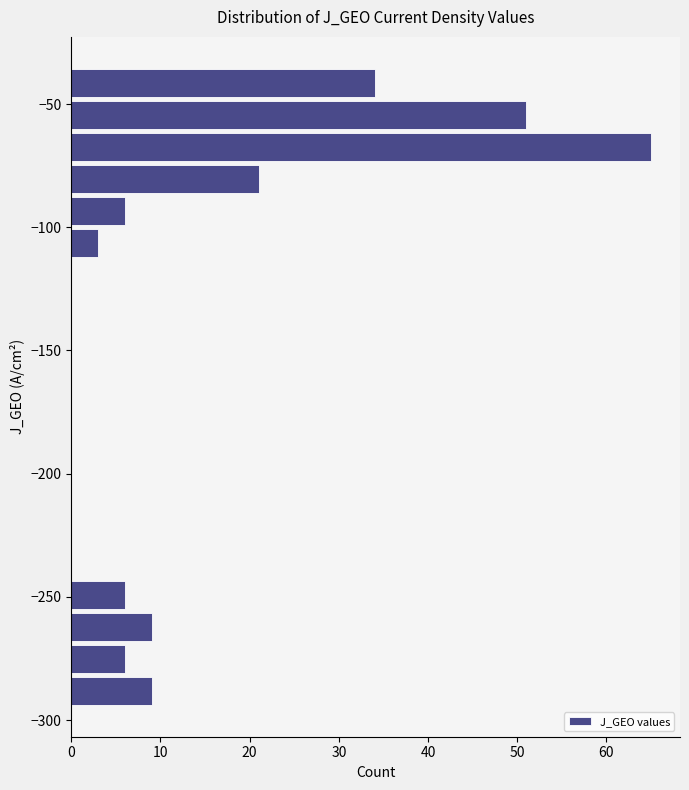

Around what value on the y-axis is the longest bar? Give the approximate position of its centre, as read against the axis.

-65